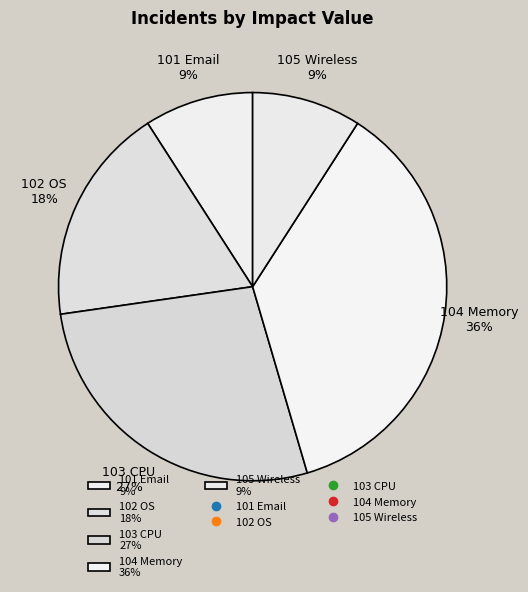

Which slice is the largest?

104 Memory 36%